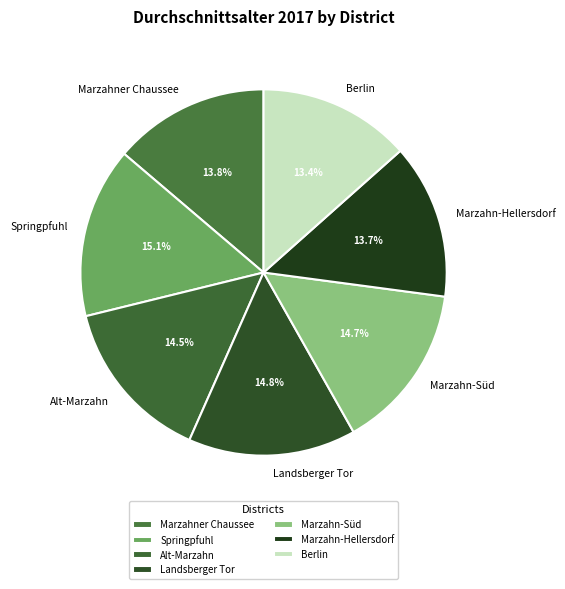

How much of the chart is everything except Marzahn-Hellersdorf?

86.3%